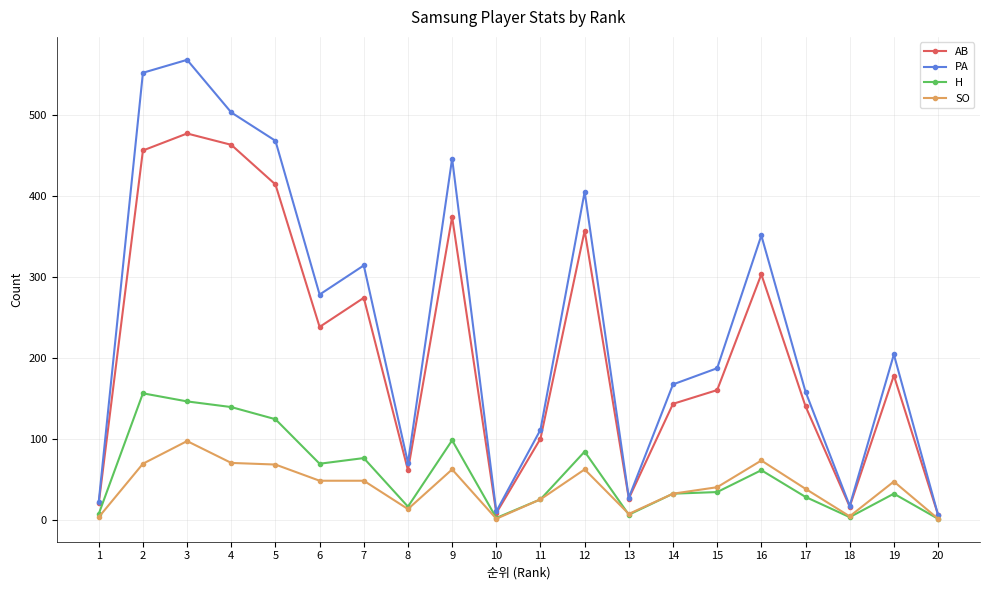

At which label does PA first exceed 204?

2